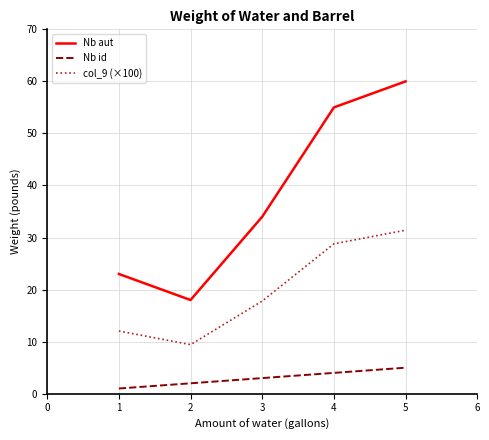

What is the difference between the second highest and second lowest values in the col_9 (×100) series?

16.8